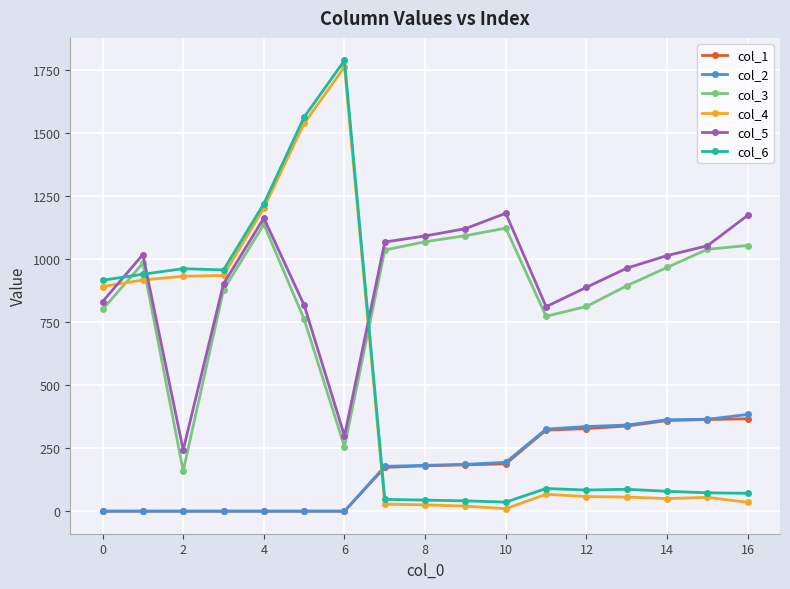

True or false: col_6 has more than 1 interior local peaks.

True